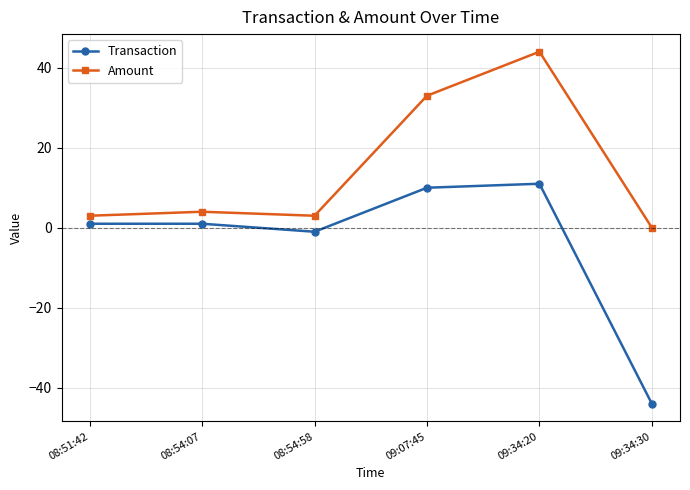

List the series in order of their peak value, lowest first.

Transaction, Amount